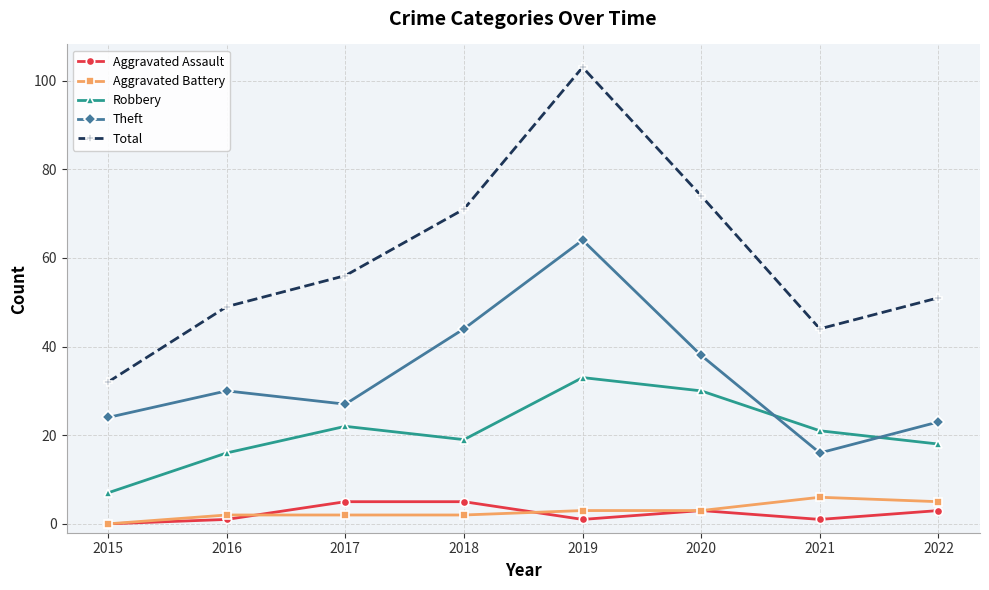

Is the value of Theft at 2018 greater than the value of Robbery at 2022?

Yes